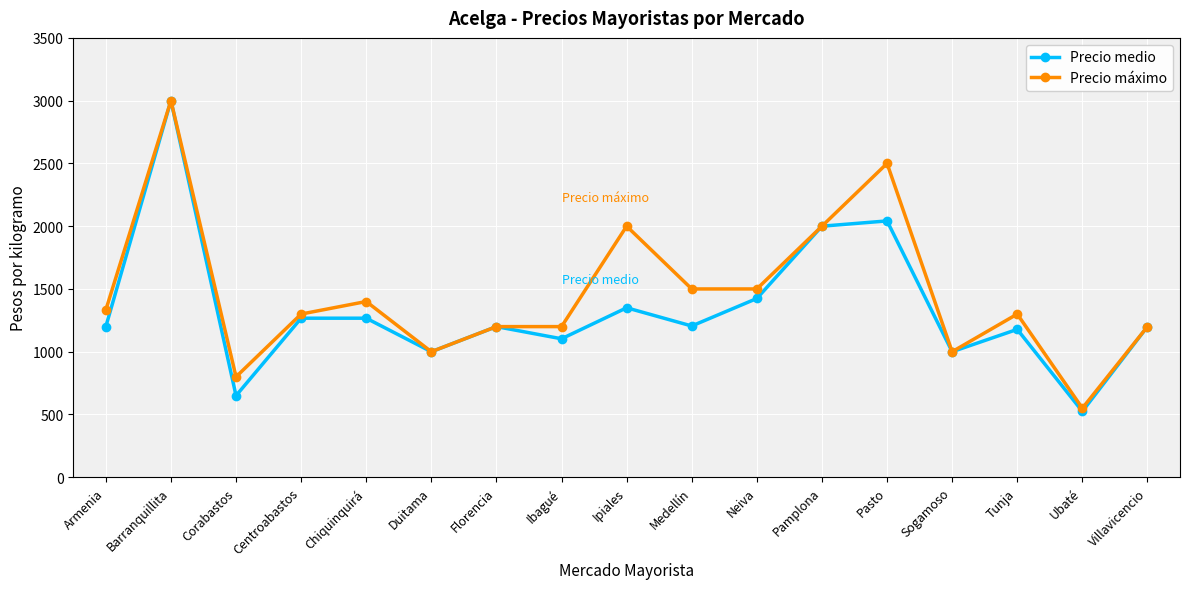

At Ipiales, list the series in order from smallest to largest.

Precio medio, Precio máximo